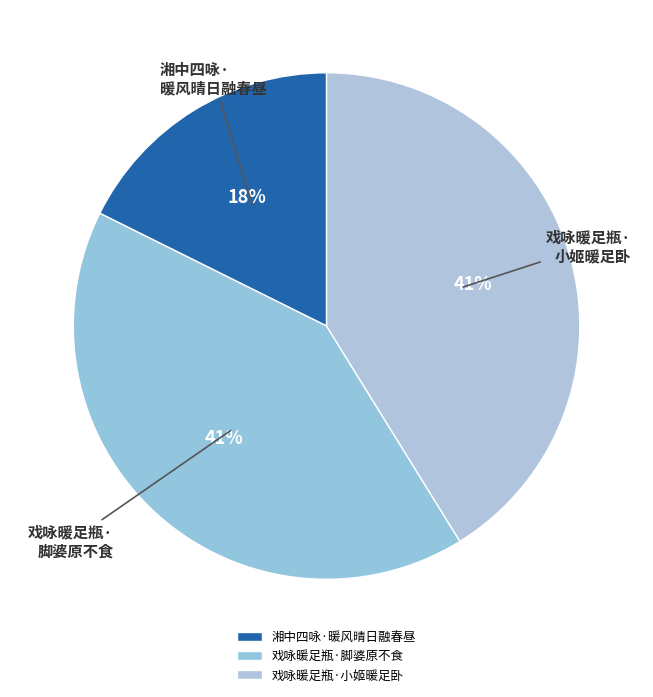

Count the number of slices in the pie.

3